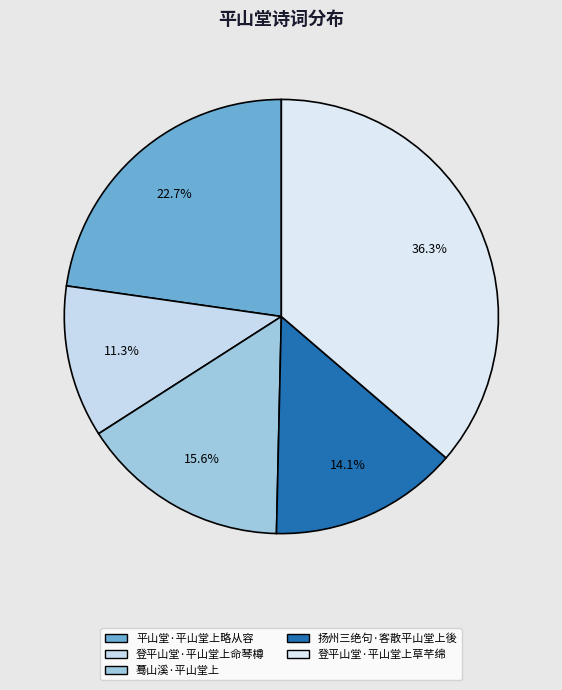

Combined, what portion of the pie is 平山堂·平山堂上略从容 and 蓦山溪·平山堂上?

38.3%